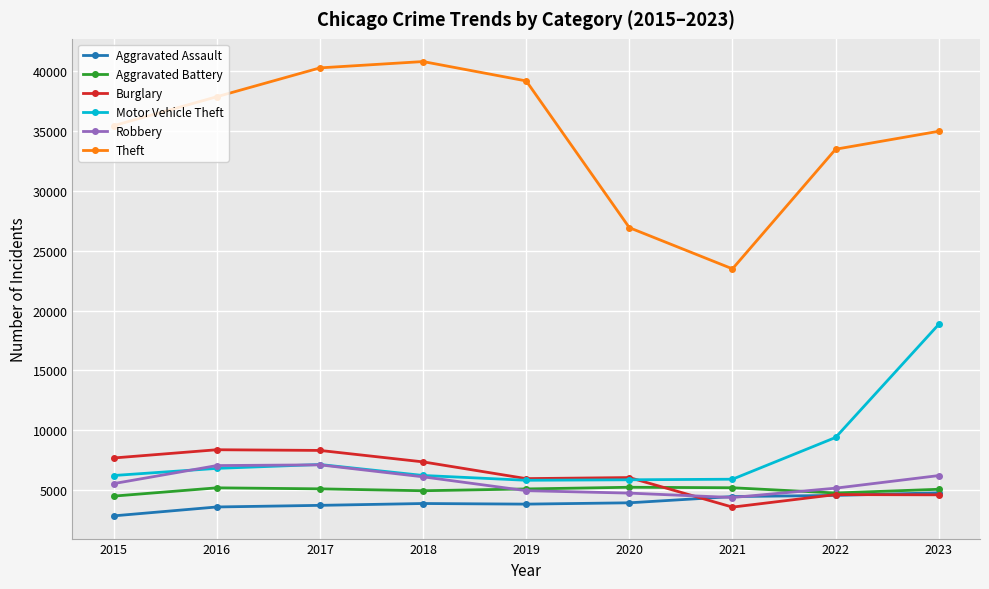

What is the approximate value of Aggravated Battery at 2022?

4763